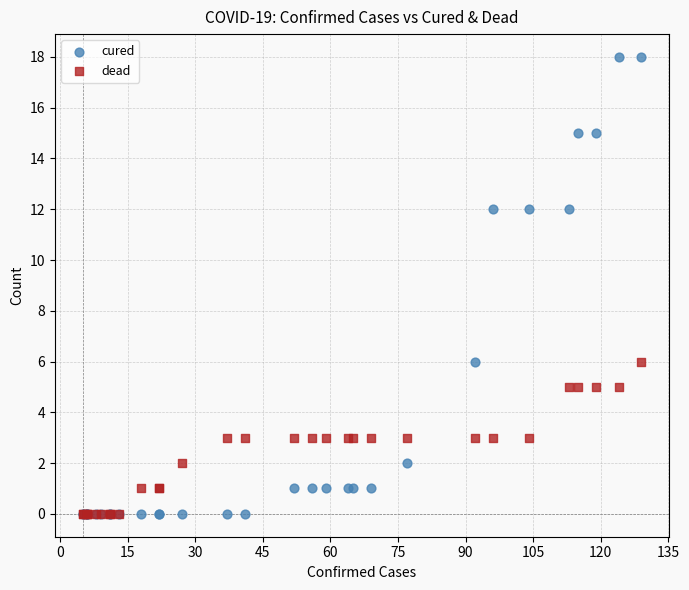

What are all the series names shown in the legend?

cured, dead